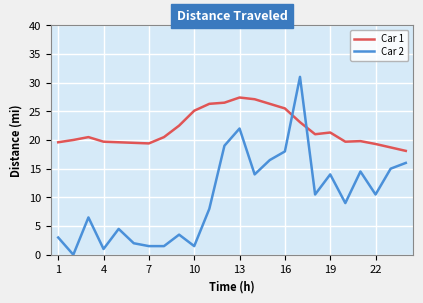

What is the greatest value displayed?

31.0